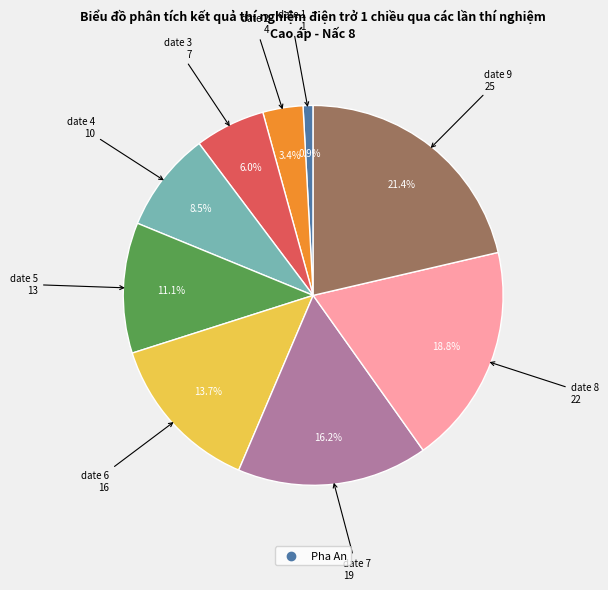

Is there any slice that represents more than half of the pie?

No